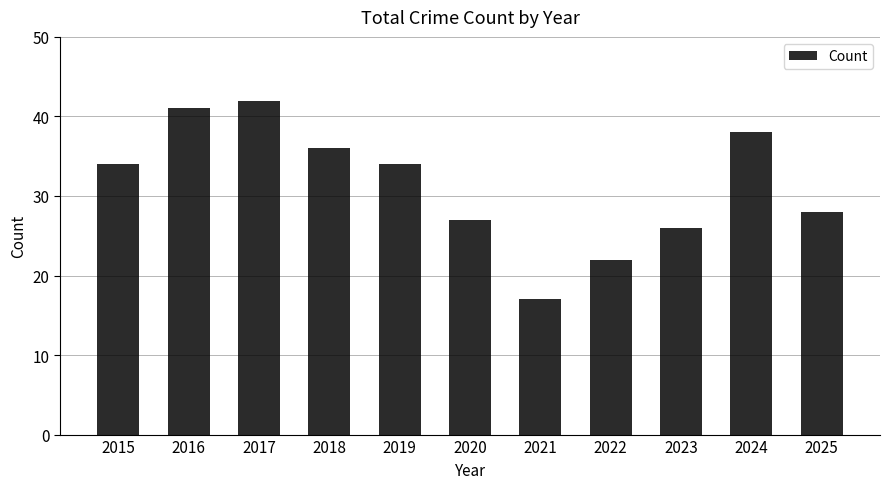

What is the difference between the maximum and minimum values?

25